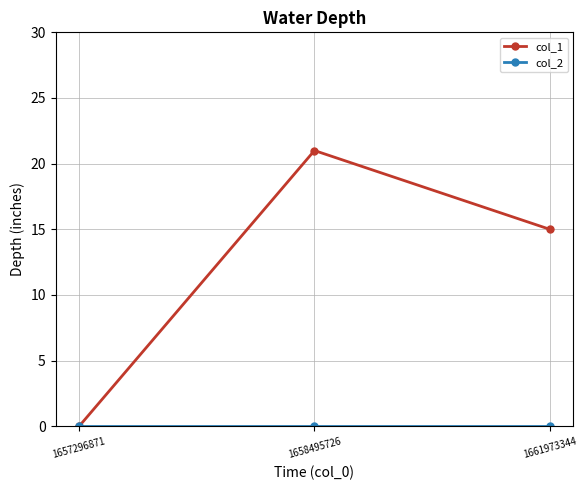

What is the spread (max minus min) of values at 1661973344?

15